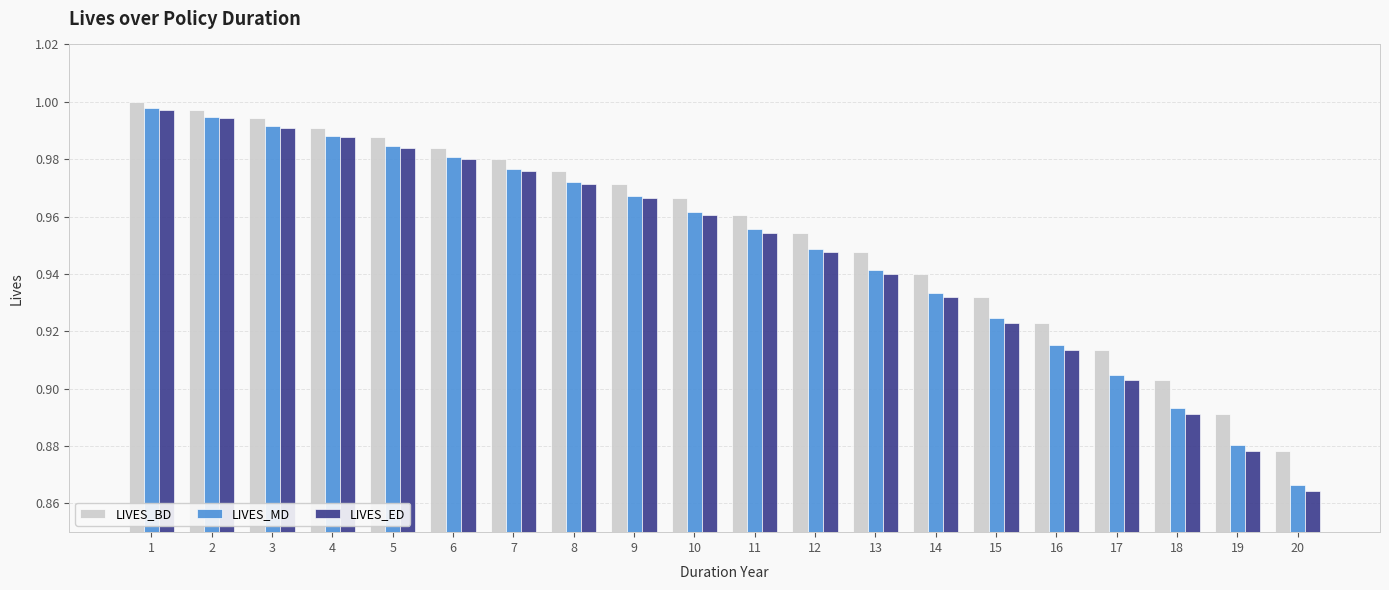

Is it true that LIVES_ED equals 1.6 at 8?

False